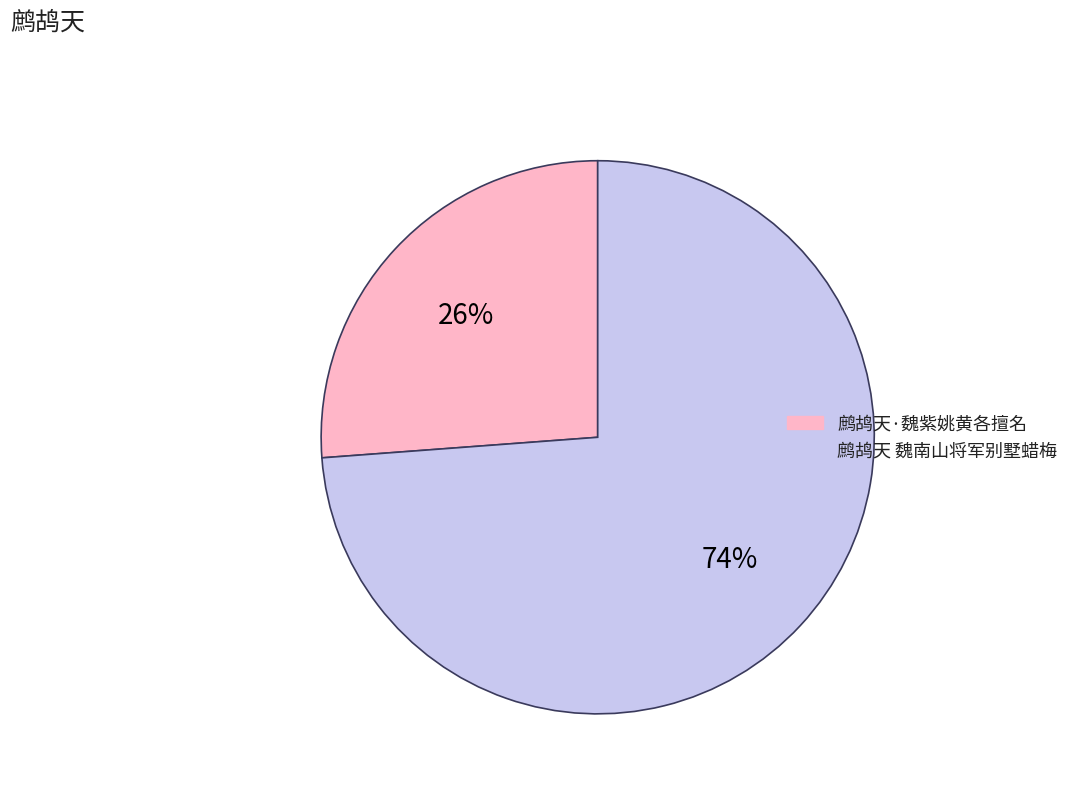

To the nearest percent, what percentage of the pie is 鹧鸪天·魏紫姚黄各擅名?

26%